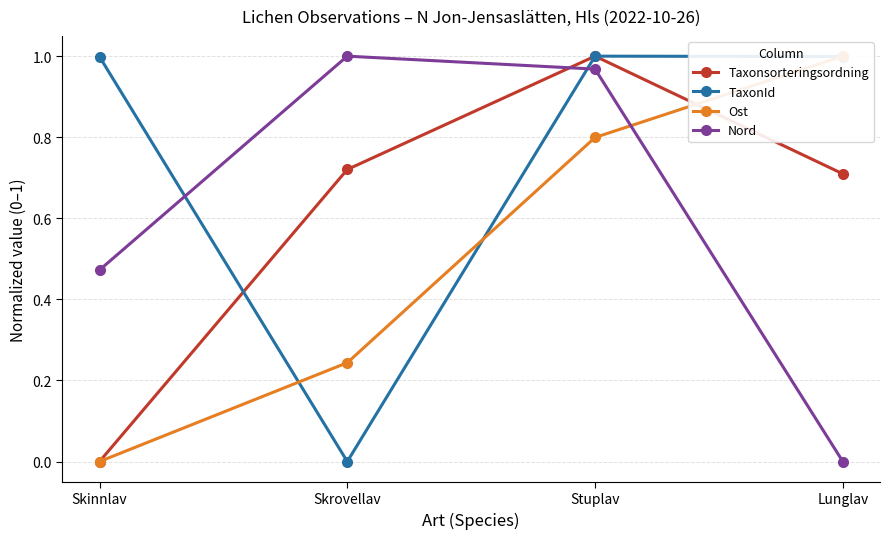

What is the label of the 2nd point from the right?

Stuplav